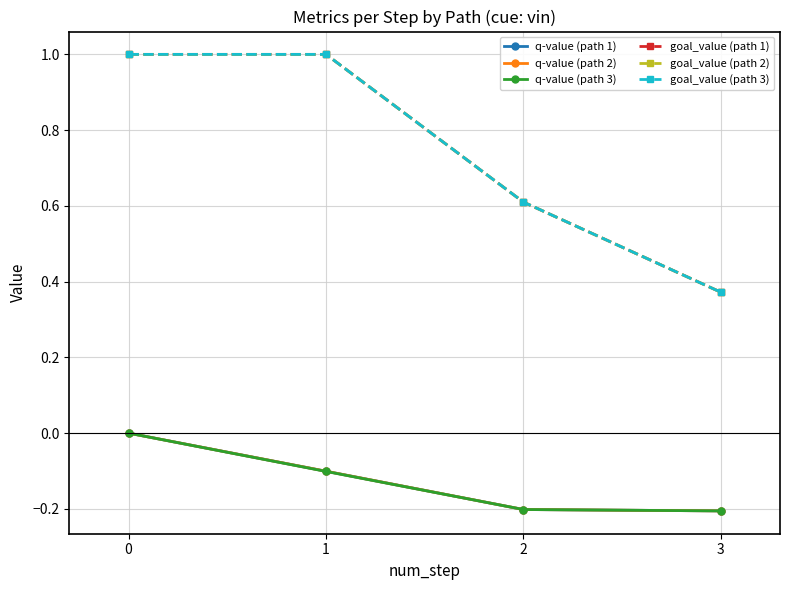

Which category has the lowest value across all series?

3